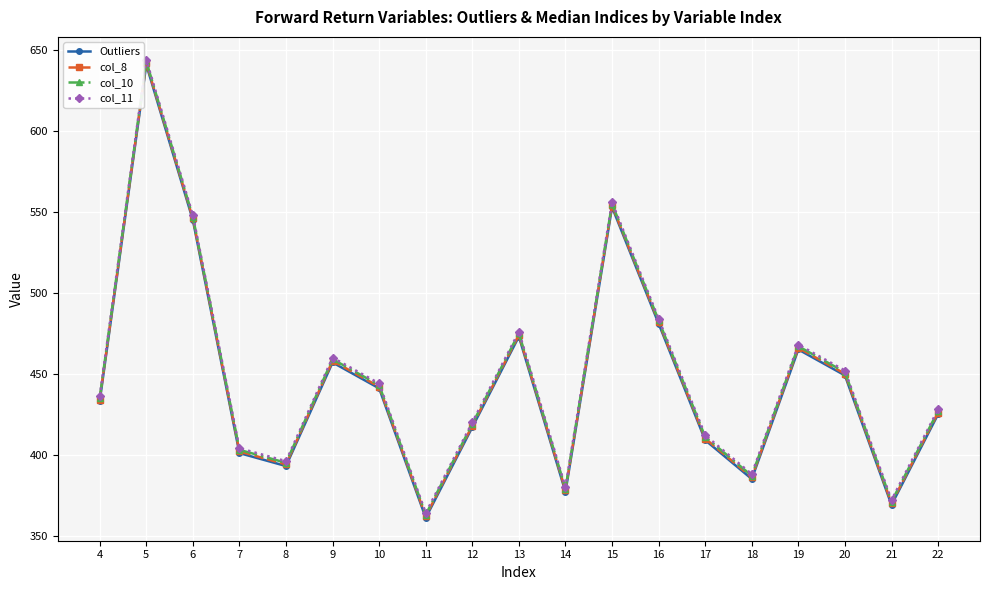

Is the value of col_11 at 15 greater than the value of Outliers at 15?

Yes